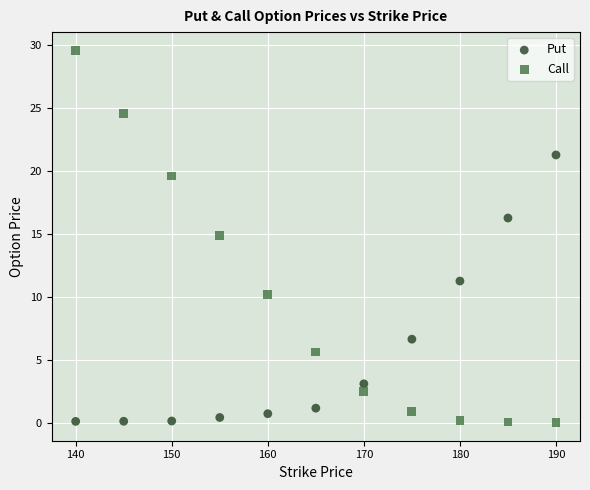

Which series contains the highest Y value?

Call